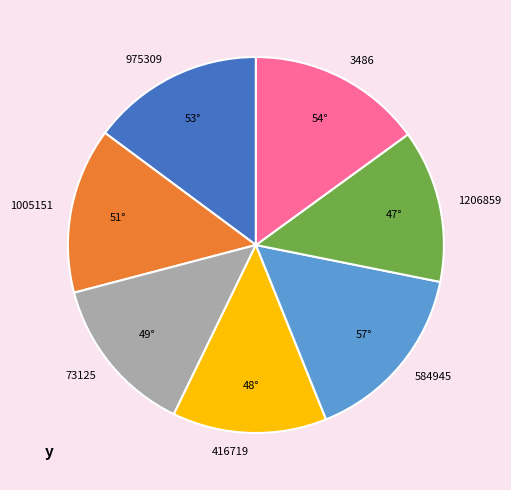

True or false: 1005151 accounts for 5% of the total.

False